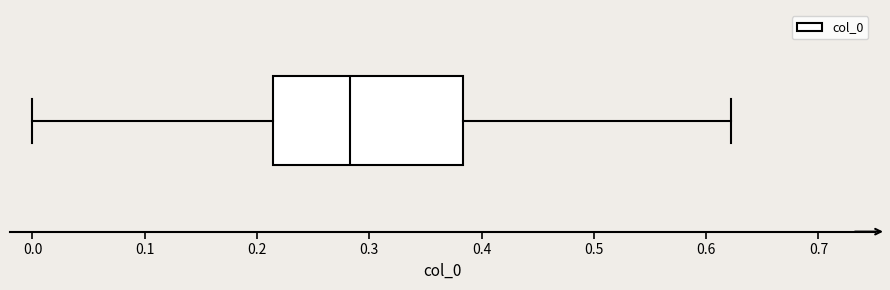

Read this box plot against the x-axis: the position of the median line, the range covered by the box, and the ends of both whiskers. The values are not printed on the chart, so give them approximately, as read against the axis.

median 0.28, box 0.21 to 0.38, whiskers 0.00 to 0.62